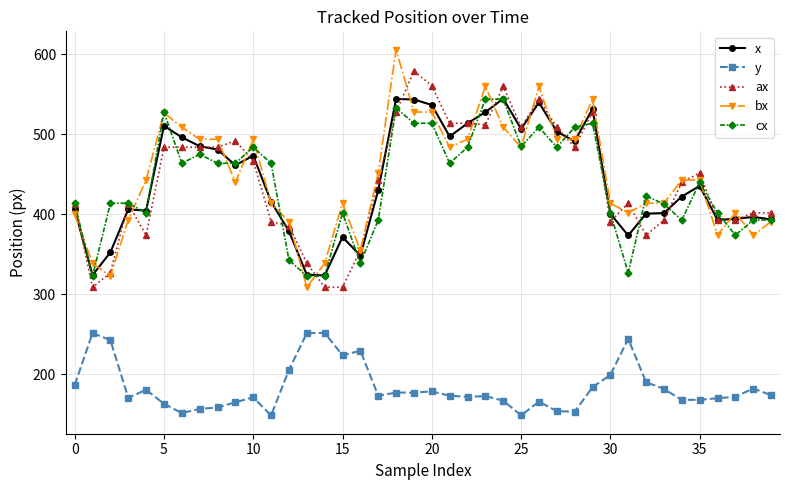

How many series are shown in this chart?

5